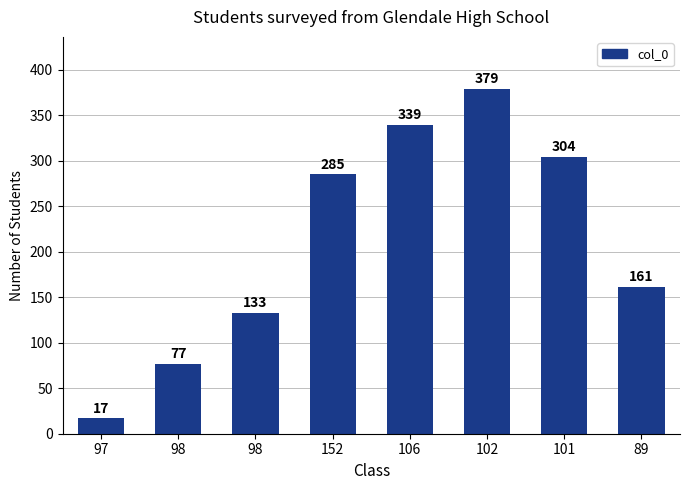

Read the value at 89, to the nearest 5.

160